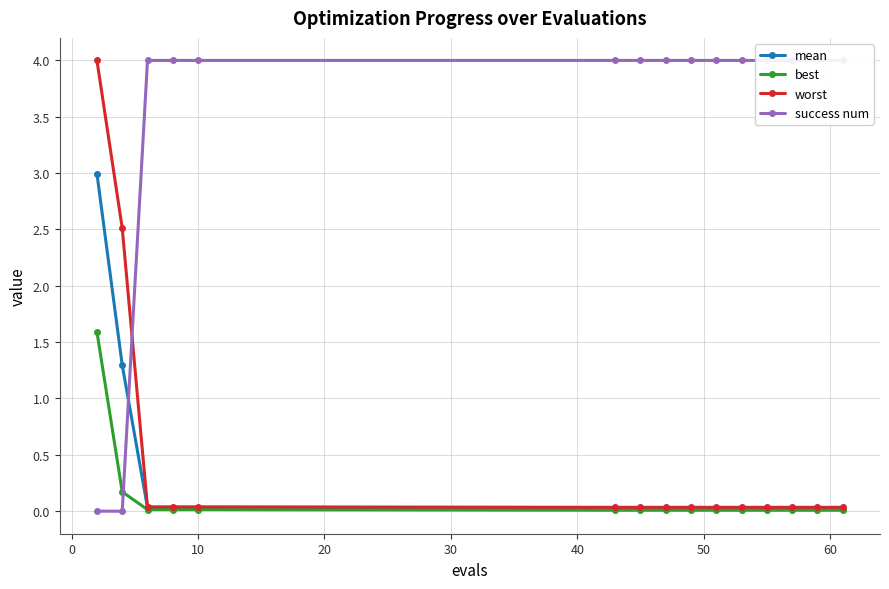

What is the highest value of the mean series?

3.0